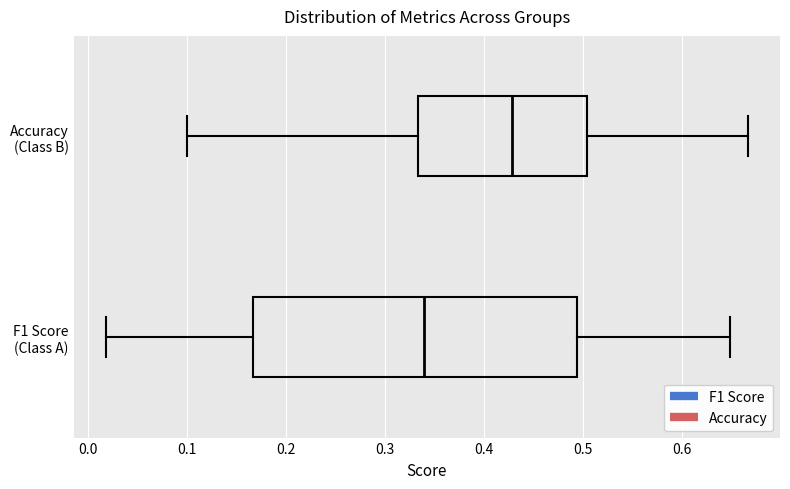

Where is the left edge of the box for F1 Score (Class A) on the x-axis? The values are not printed on the chart, so give them approximately, as read against the axis.

0.17